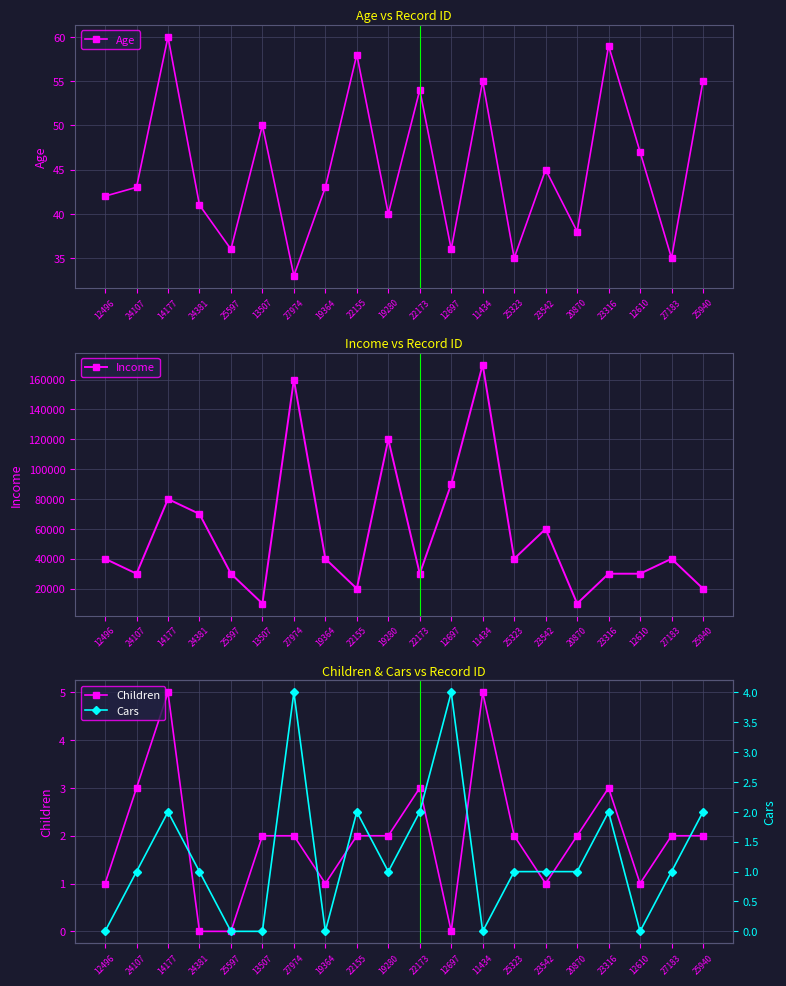

What position from the left is 11434?

13